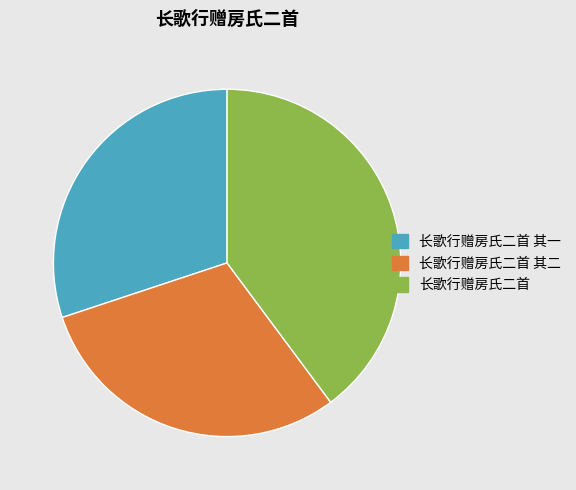

What is the largest slice in the pie chart?

长歌行赠房氏二首